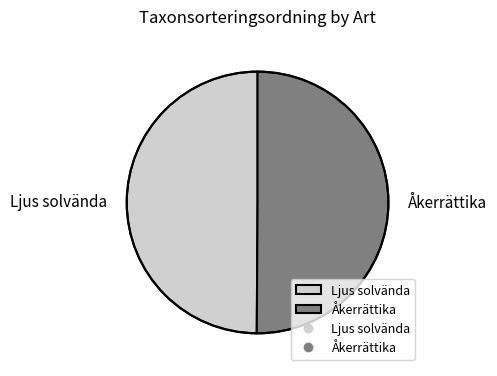

Combined, do Åkerrättika and Ljus solvända account for over 50%?

Yes